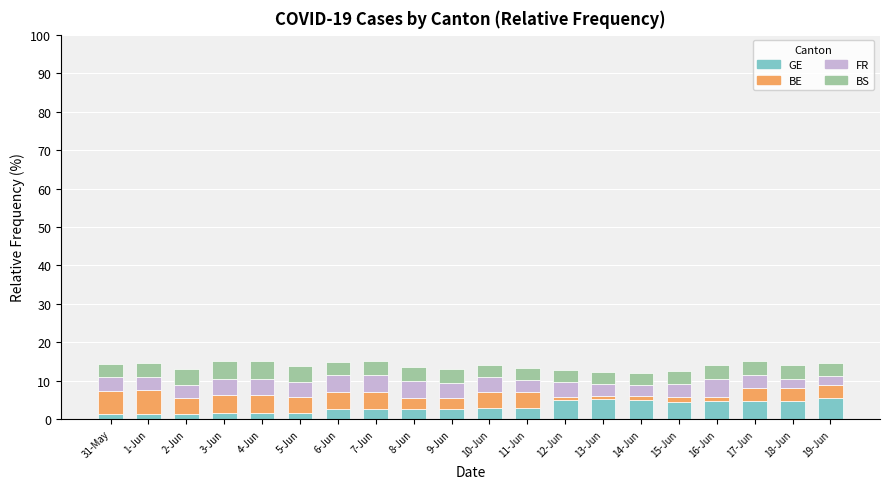

What is the maximum value for GE?

5.6